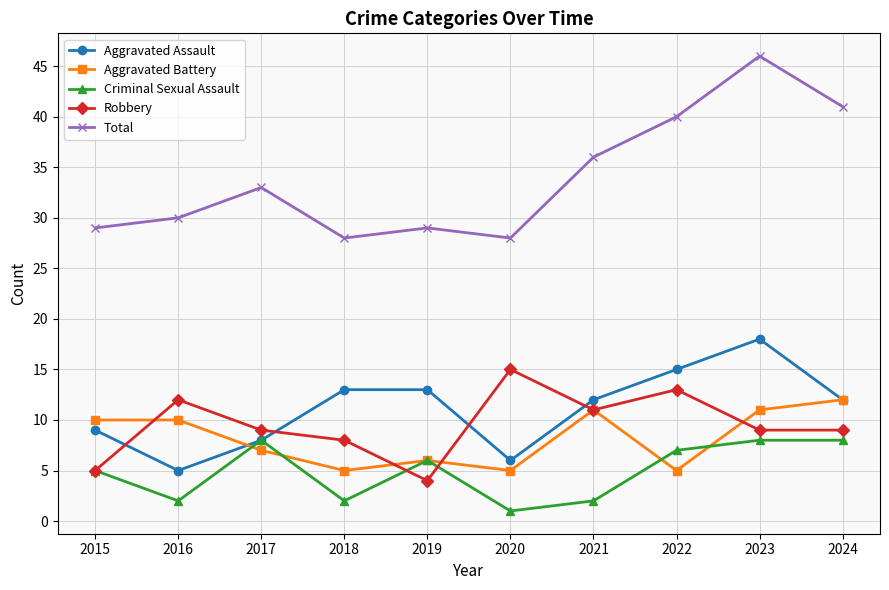

At which category is the sum across all series the highest?

2023